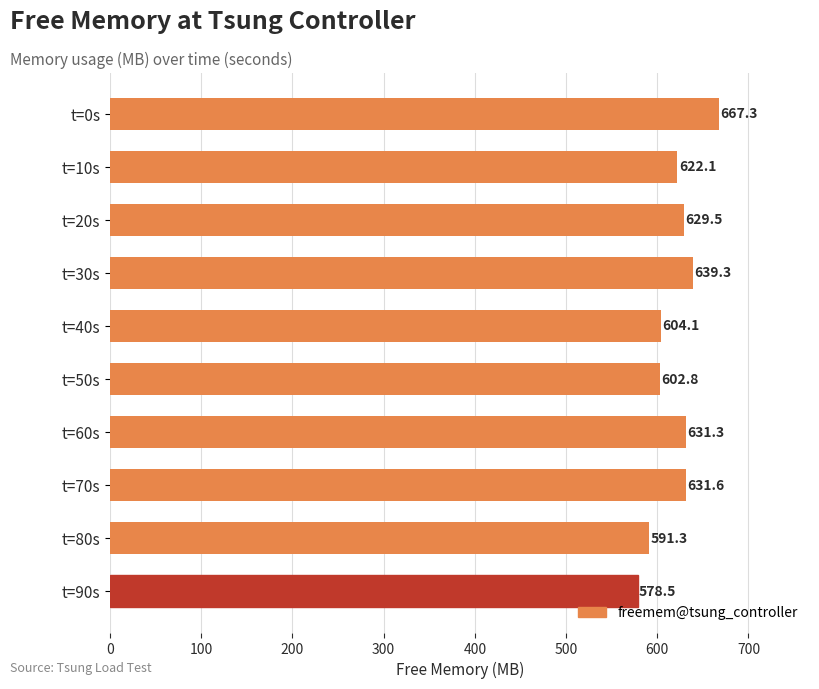

Count the number of categories in the chart.

10